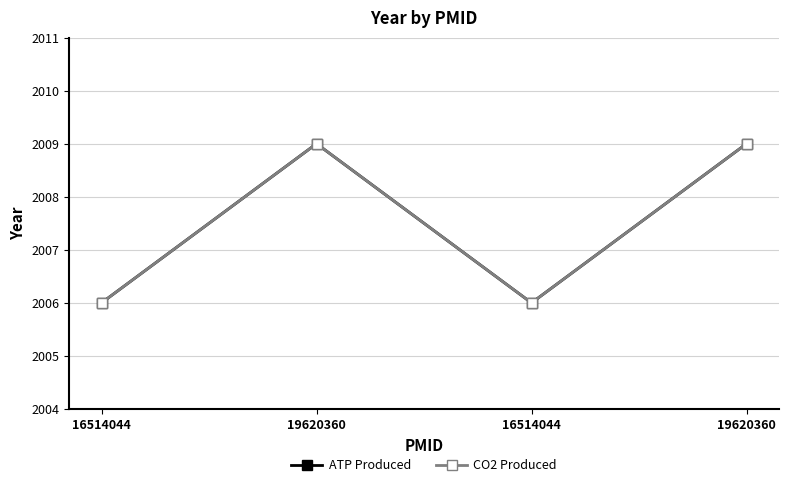

Which series has the widest spread of values?

ATP Produced